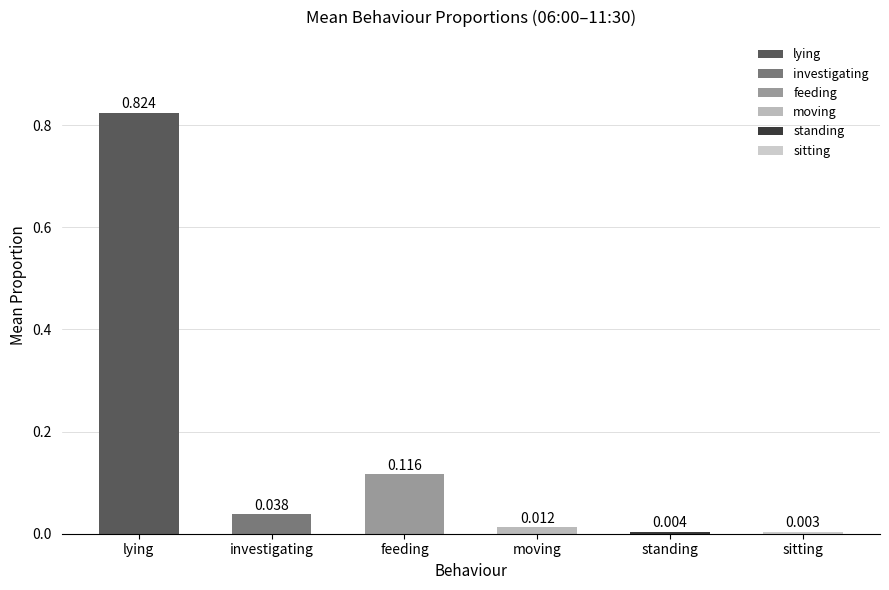

At which label is the value closest to 0?

sitting